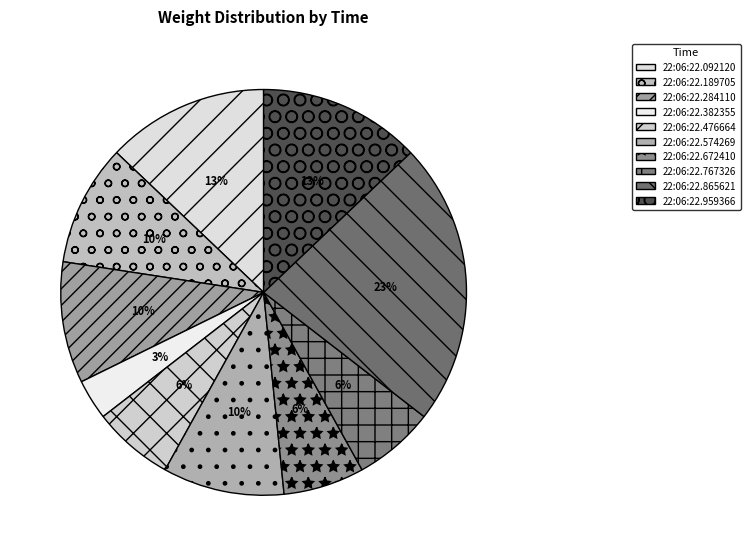

To the nearest percent, what is the average slice percentage?

10%